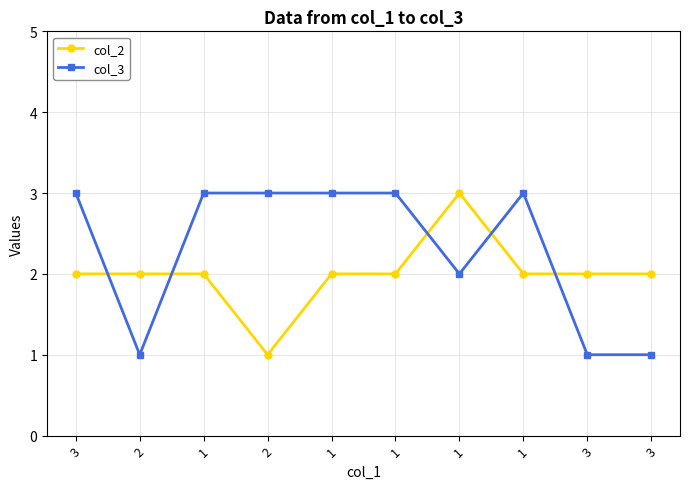

What is the spread (max minus min) of values at 1?

1